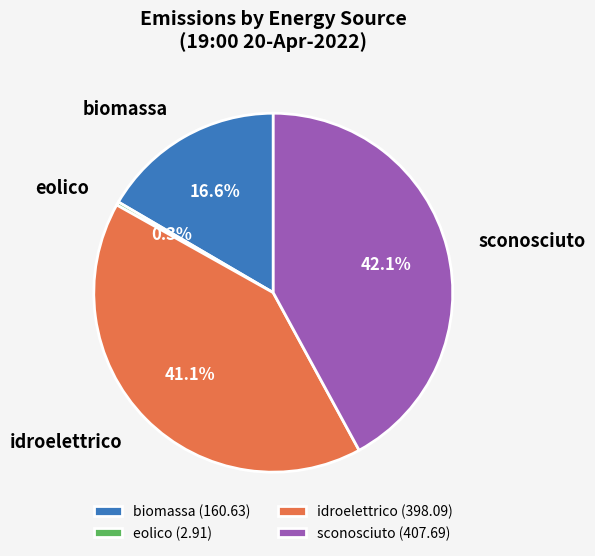

What portion of the pie excludes idroelettrico?

58.9%